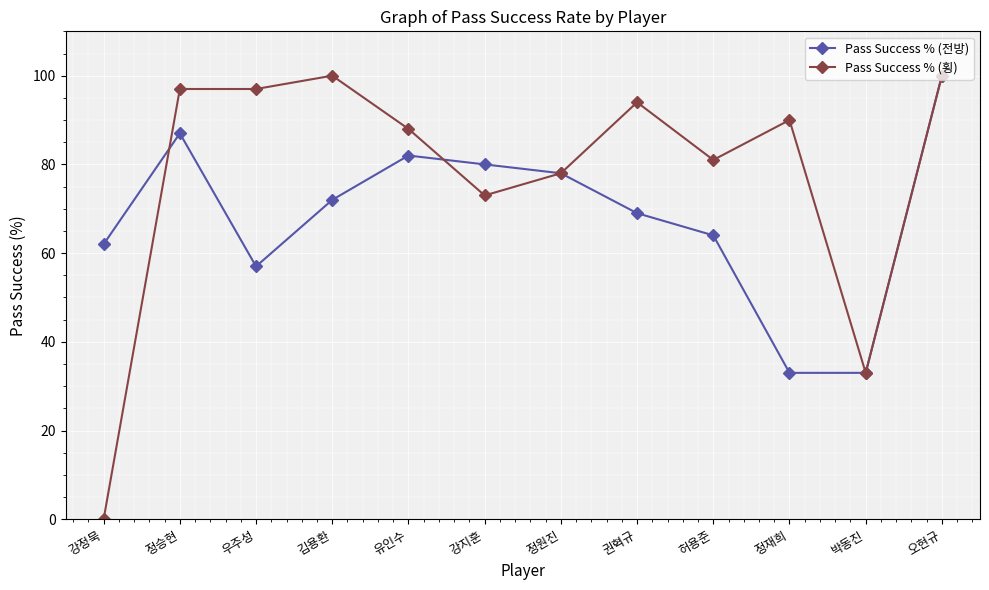

Reading left to right, what are all the values shown in this chart?

Pass Success % (전방): 62	87	57	72	82	80	78	69	64	33	33	100
Pass Success % (횡): 0	97	97	100	88	73	78	94	81	90	33	100